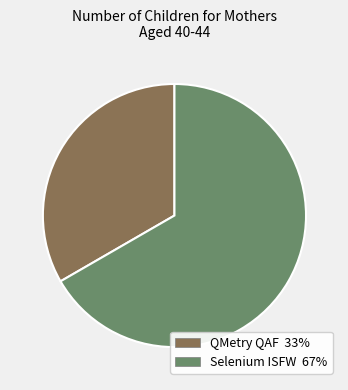

Is there a majority slice in this chart?

Yes